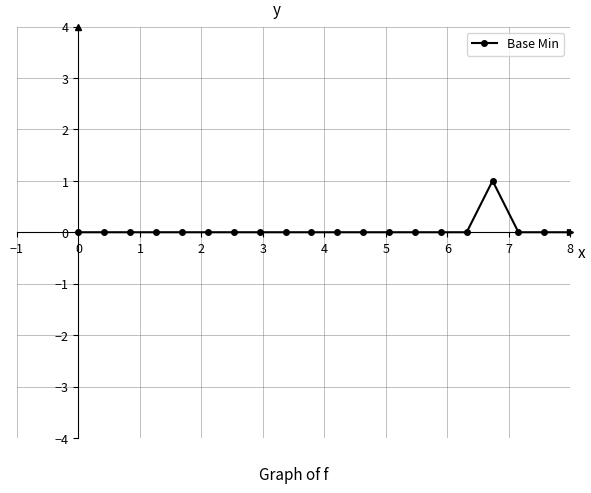

Reading left to right, extract all data points from this chart.

0	0	0	0	0	0	0	0	0	0	0	0	0	0	0	0	1	0	0	0